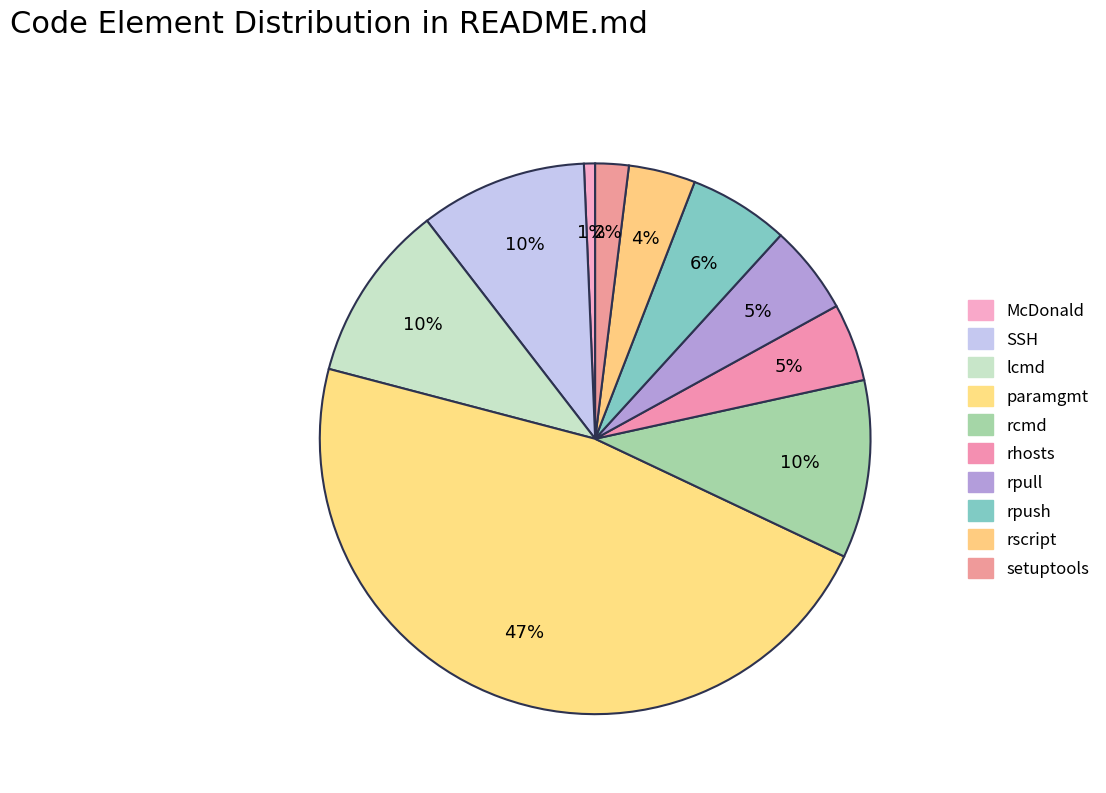

Is there a majority slice in this chart?

No